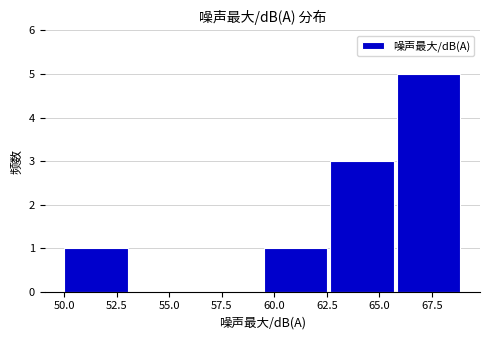

Over which range of the x-axis is the bar tallest?

66.0 to 69.0